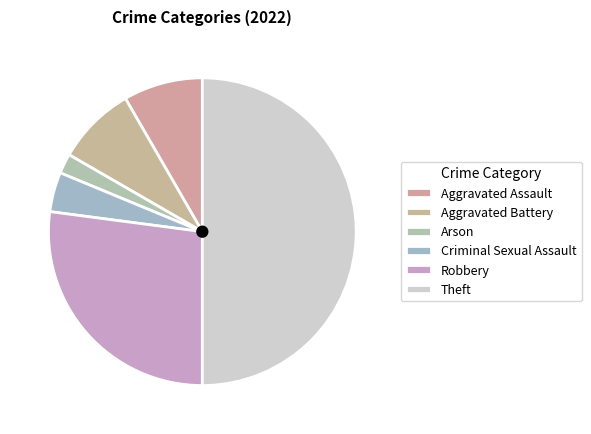

What is the smallest slice in the pie chart?

Arson